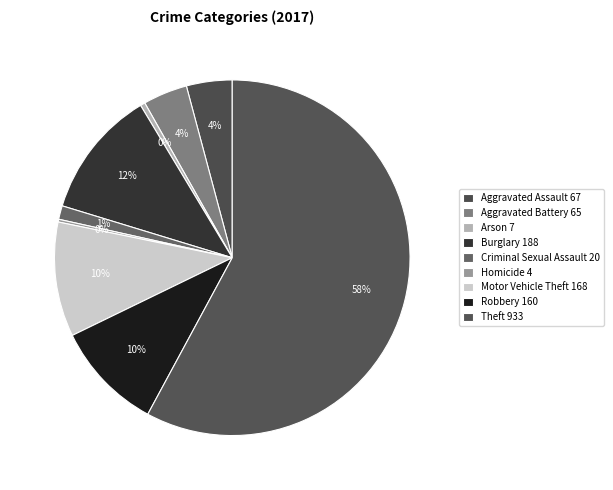

Which slice represents more than half of the pie?

Theft